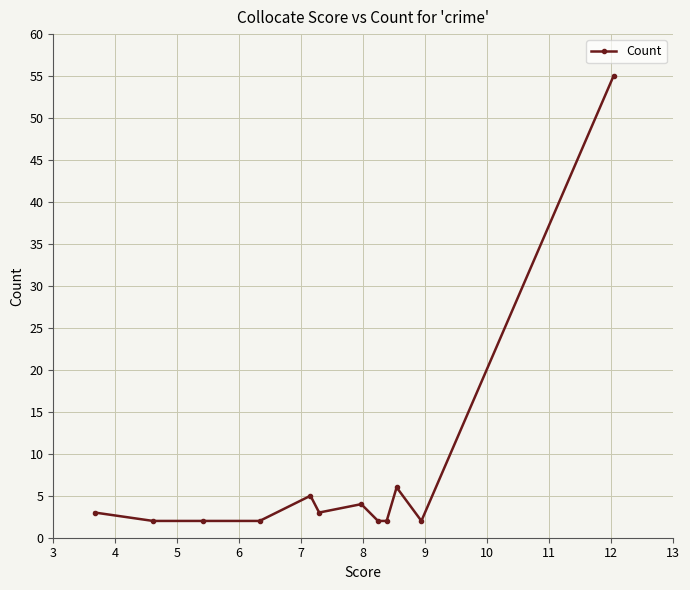

Reading left to right, what are all the values shown in this chart?

3	2	2	2	5	3	4	2	2	6	2	55